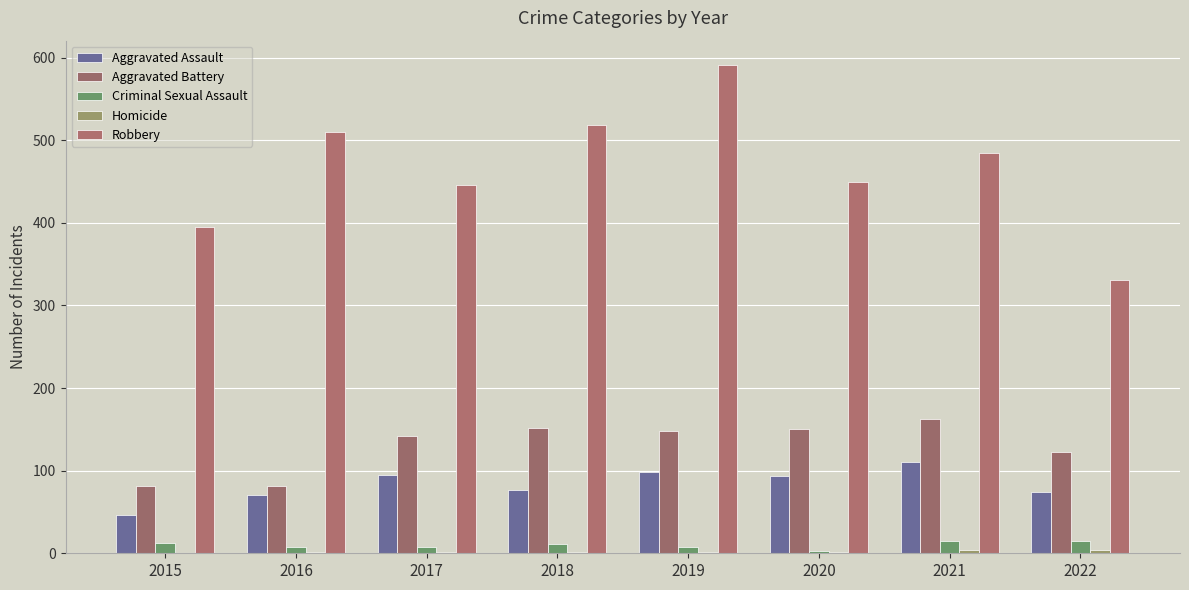

What is the sum of the Homicide values at 2022 and 2019?

6